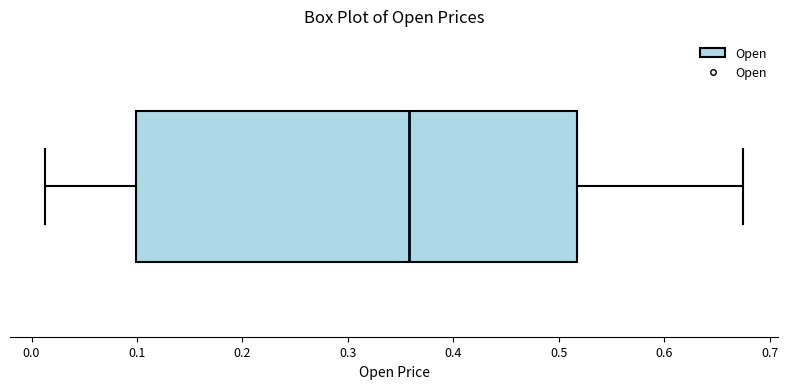

Read this box plot against the x-axis: the position of the median line, the range covered by the box, and the ends of both whiskers. The values are not printed on the chart, so give them approximately, as read against the axis.

median 0.36, box 0.10 to 0.52, whiskers 0.01 to 0.67